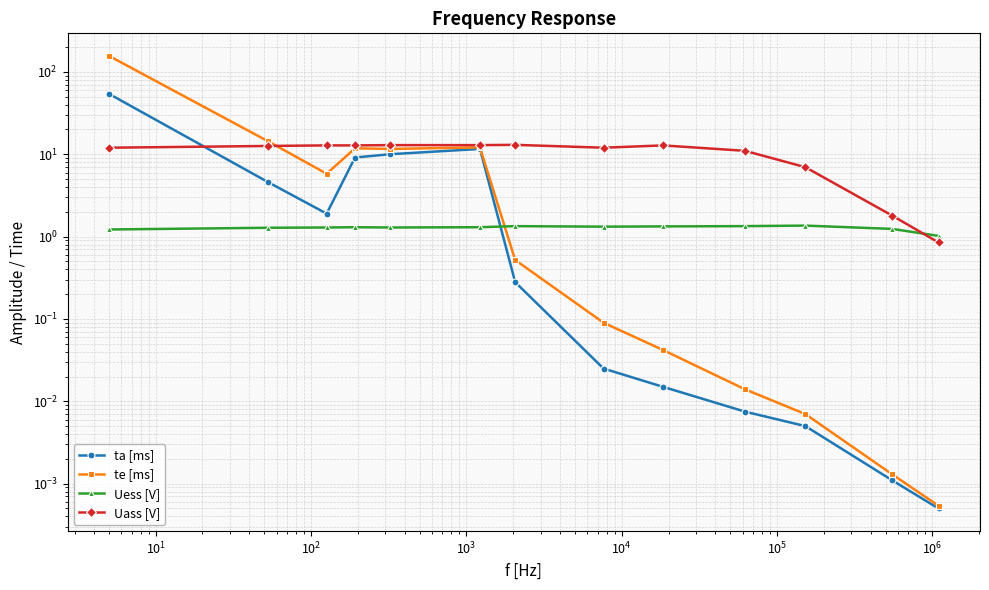

Reading right to left, extract all data points from this chart.

ta [ms]: 0.0	0.0	0.0	0.0	0.0	0.0	0.3	11.6	10.0	9.1	1.9	4.6	54.0
te [ms]: 0.0	0.0	0.0	0.0	0.0	0.1	0.5	12.1	11.6	11.8	5.8	14.4	156.0
Uess [V]: 1.0	1.2	1.4	1.3	1.3	1.3	1.3	1.3	1.3	1.3	1.3	1.3	1.2
Uass [V]: 0.8	1.8	7.0	11.0	12.8	12.0	13.0	12.9	12.9	12.8	12.8	12.6	12.0